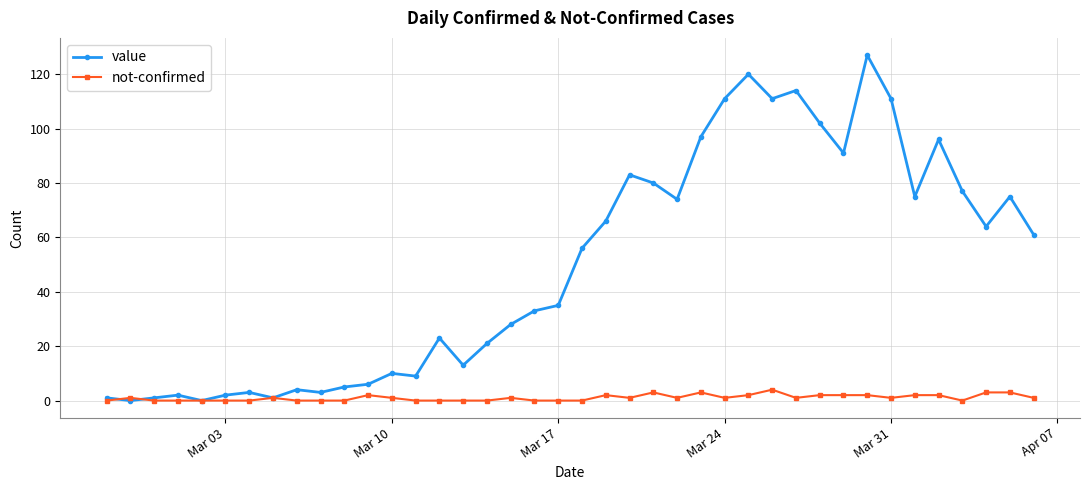

Reading left to right, extract all data points from this chart.

value: 1	0	1	2	0	2	3	1	4	3	5	6	10	9	23	13	21	28	33	35	56	66	83	80	74	97	111	120	111	114	102	91	127	111	75	96	77	64	75	61
not-confirmed: 0	1	0	0	0	0	0	1	0	0	0	2	1	0	0	0	0	1	0	0	0	2	1	3	1	3	1	2	4	1	2	2	2	1	2	2	0	3	3	1